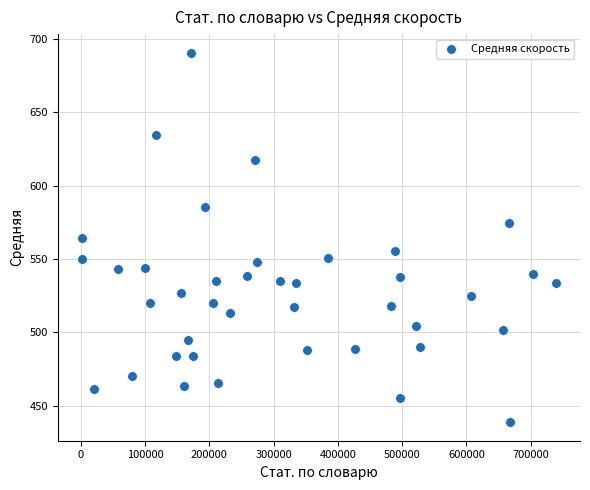

What is the range of Y values (max minus min)?

252.1